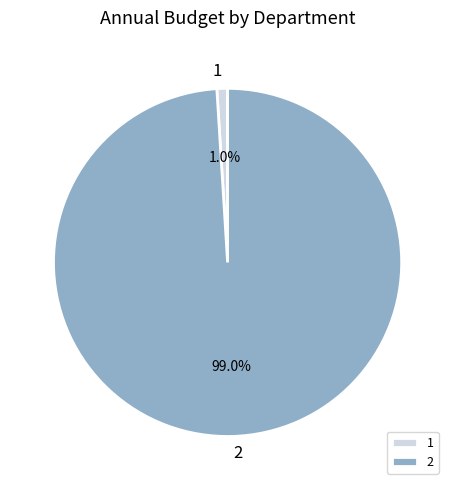

Does 2 account for over 50% of the chart?

Yes